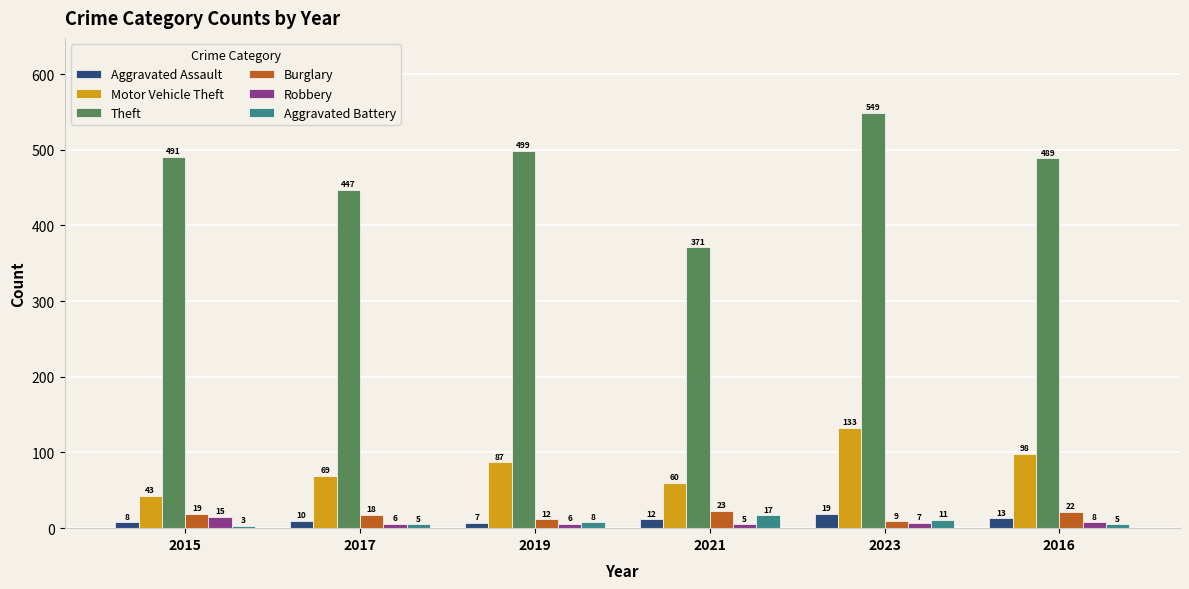

What are all the series names shown in the legend?

Aggravated Assault, Motor Vehicle Theft, Theft, Burglary, Robbery, Aggravated Battery